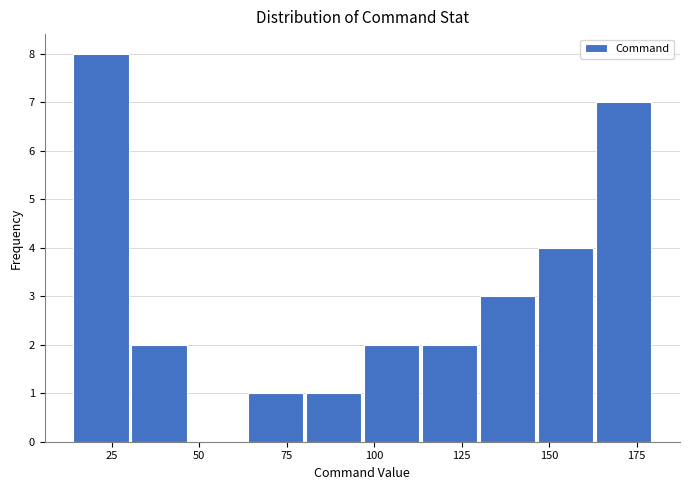

Read against the x-axis, roughly where is the centre of the tallest bar?

20